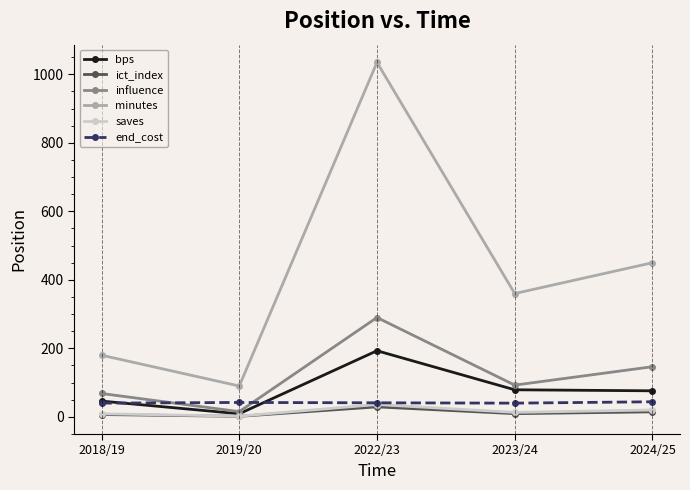

At which category is the sum across all series the highest?

2022/23